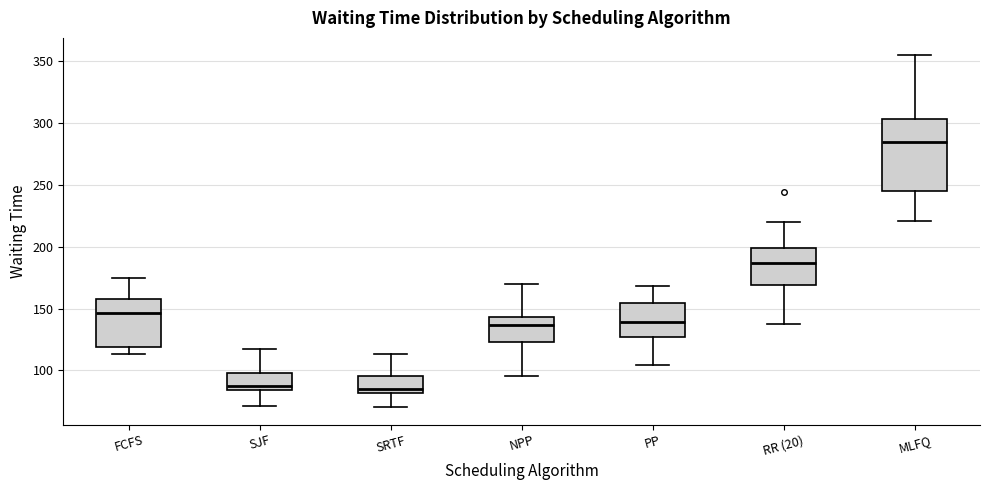

Reading left to right, read every box against the y-axis: the position of its median line, the range the box covers, and the ends of its whiskers. The values are not printed on the chart, so give them approximately, as read against the axis.

FCFS: median 145, box 120 to 160, whiskers 115 to 175
SJF: median 85 (just above the box's lower edge), box 85 to 100, whiskers 70 to 115
SRTF: median 85, box 80 to 95, whiskers 70 to 115
NPP: median 135, box 125 to 145, whiskers 95 to 170
PP: median 140, box 125 to 155, whiskers 105 to 170
RR (20): median 185, box 170 to 200, whiskers 140 to 220
MLFQ: median 285, box 245 to 305, whiskers 220 to 355